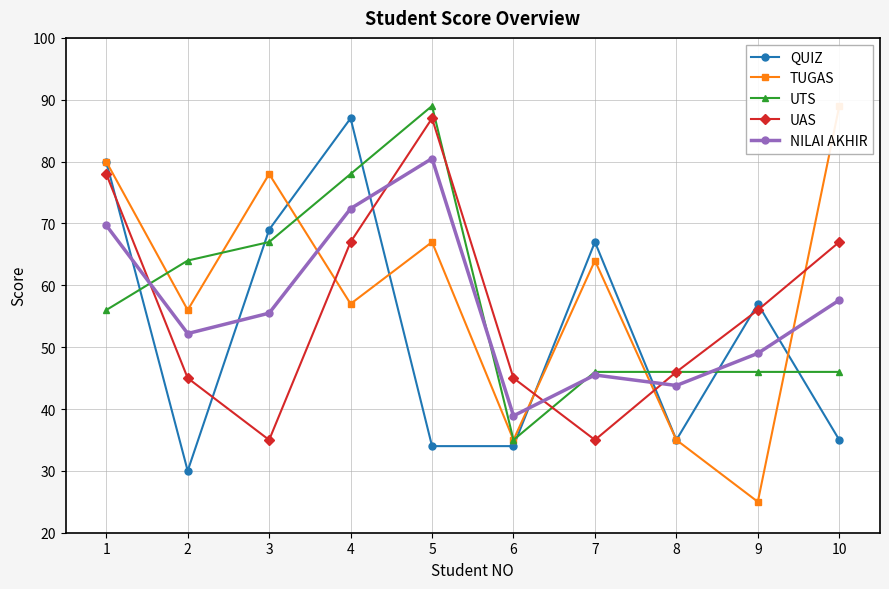

Reading left to right, extract all data points from this chart.

QUIZ: 1=80.0	2=30.0	3=69.0	4=87.0	5=34.0	6=34.0	7=67.0	8=35.0	9=57.0	10=35.0
TUGAS: 1=80.0	2=56.0	3=78.0	4=57.0	5=67.0	6=35.0	7=64.0	8=35.0	9=25.0	10=89.0
UTS: 1=56.0	2=64.0	3=67.0	4=78.0	5=89.0	6=35.0	7=46.0	8=46.0	9=46.0	10=46.0
UAS: 1=78.0	2=45.0	3=35.0	4=67.0	5=87.0	6=45.0	7=35.0	8=46.0	9=56.0	10=67.0
NILAI AKHIR: 1=69.7	2=52.2	3=55.5	4=72.4	5=80.5	6=38.9	7=45.5	8=43.8	9=49.0	10=57.6